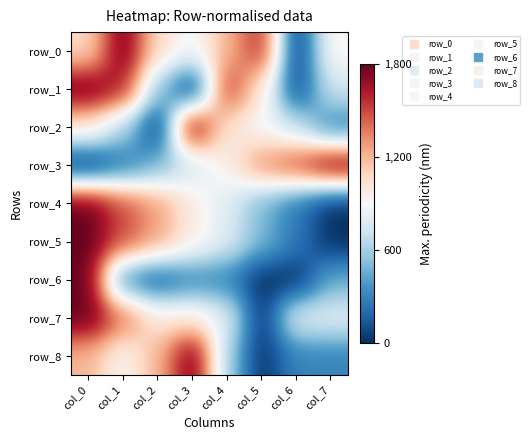

The value of row_6 at col_5 is 0.0. True or false?

True